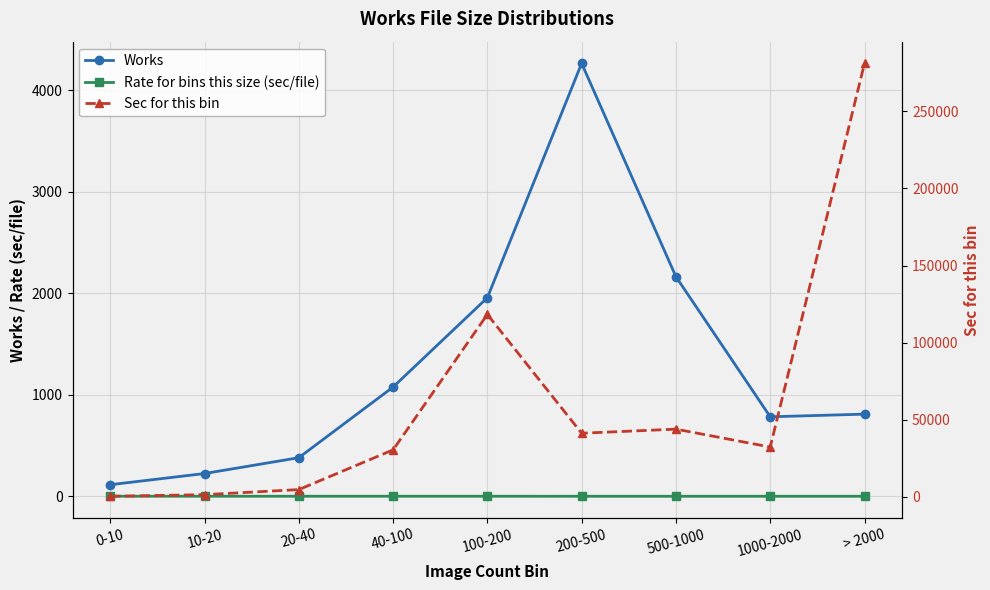

Which series changed the most between 1000-2000 and > 2000?

Sec for this bin